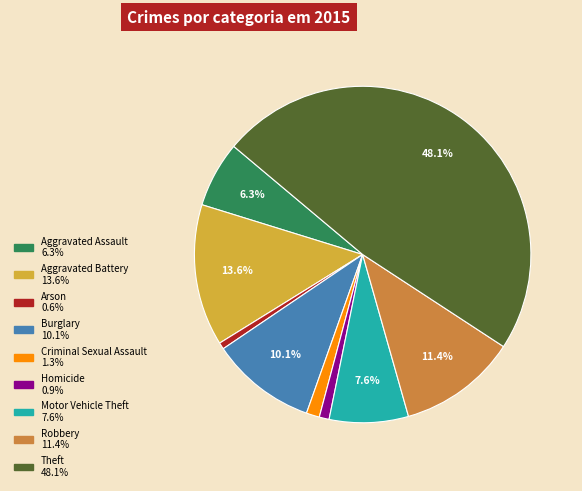

Between Theft and Homicide, which is larger?

Theft